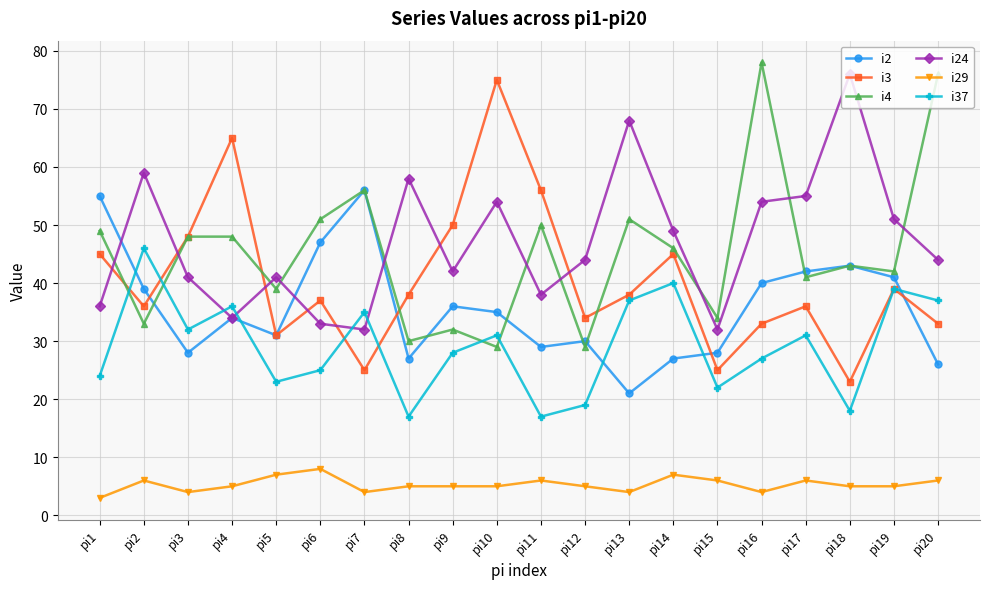

At which category is the sum across all series the highest?

pi16